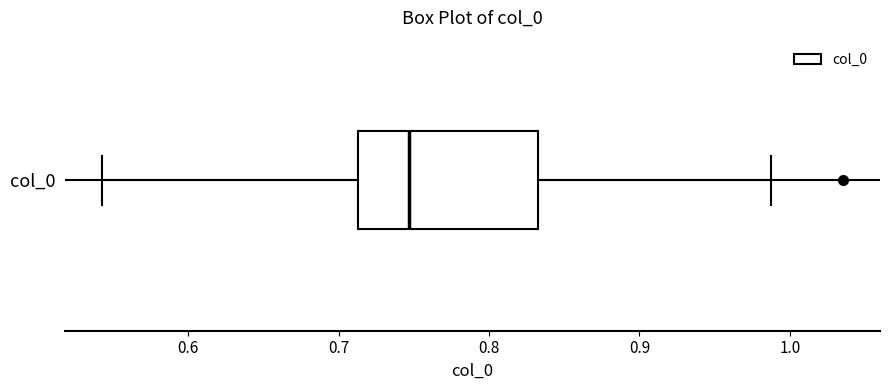

Read this box plot against the x-axis: the position of the median line, the range covered by the box, and the ends of both whiskers. The values are not printed on the chart, so give them approximately, as read against the axis.

median 0.75, box 0.71 to 0.83, whiskers 0.54 to 0.99